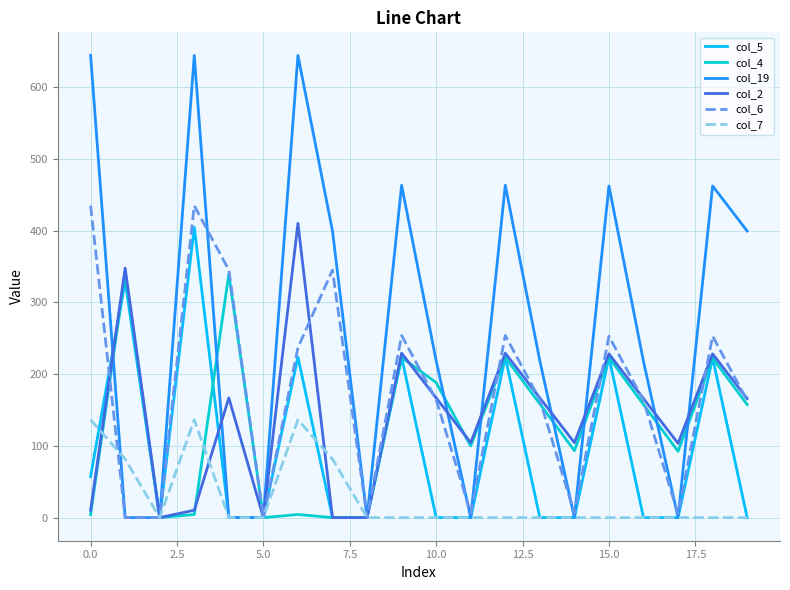

What is the maximum value shown in the chart?

644.5